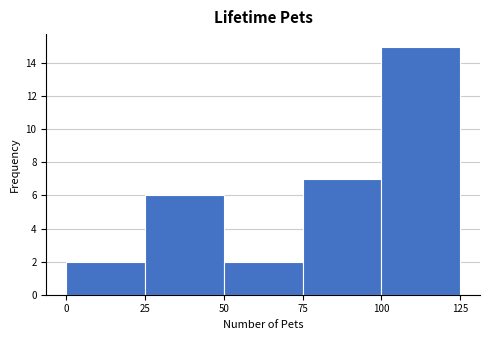

Reading left to right, transcribe this chart: for each bar, give the range it covers on the x-axis and its height. The values are not printed on the chart, so give them approximately, as read against the axis.

0 to 25: 2
25 to 50: 6
50 to 75: 2
75 to 100: 7
100 to 125: 15